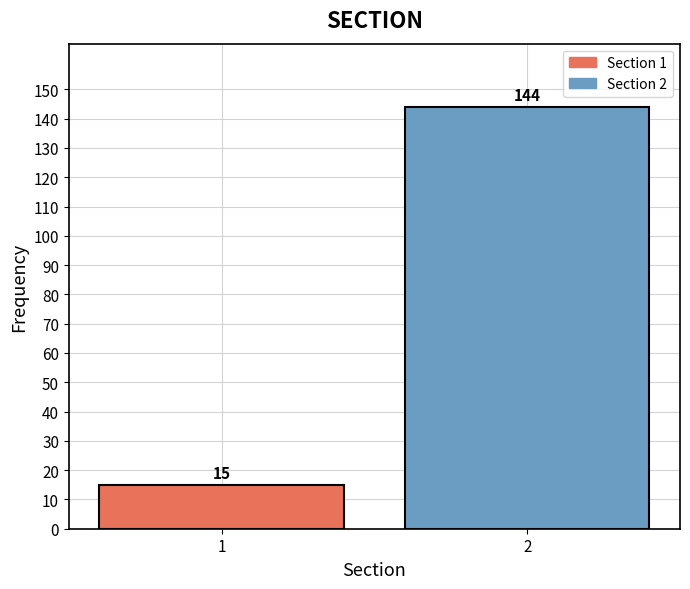

Reading right to left, what are all the values shown in this chart?

144	15